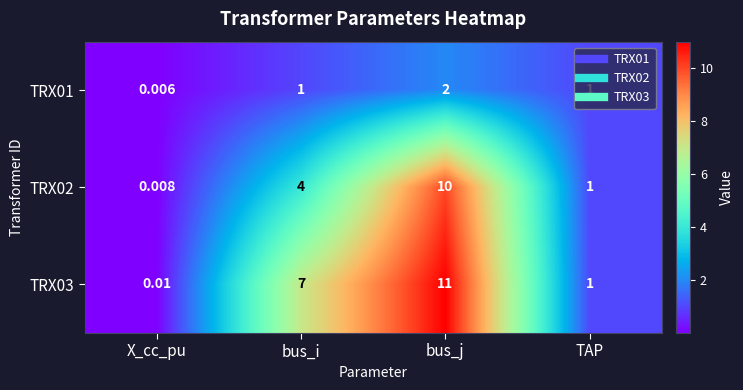

Which category has the lowest value in the TRX01 series?

X_cc_pu